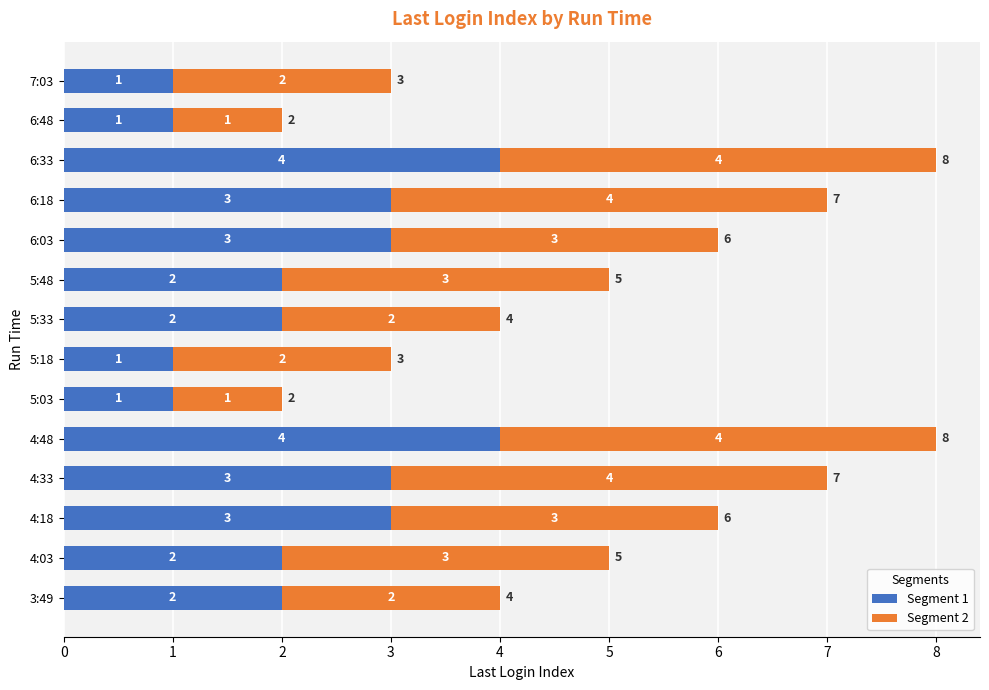

What is the sum of all Segment 1 values?

32